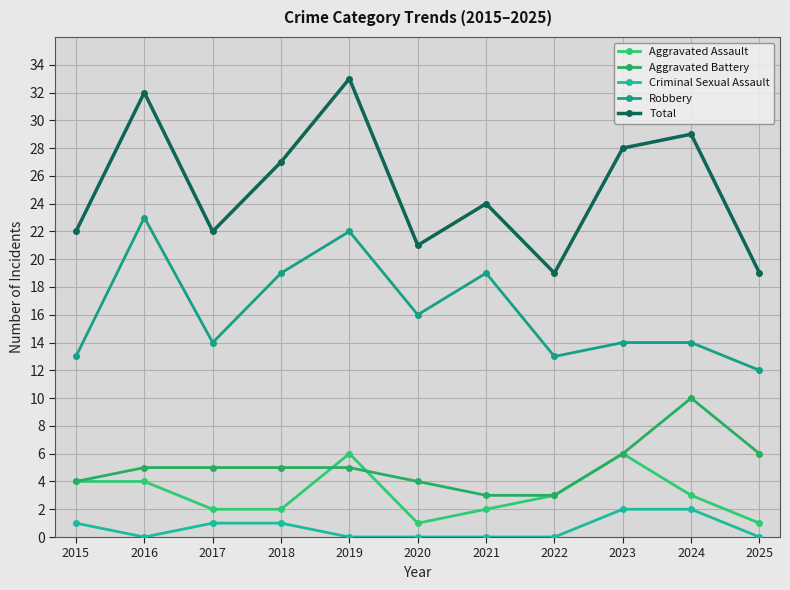

True or false: Aggravated Battery and Aggravated Assault cross at least once.

True